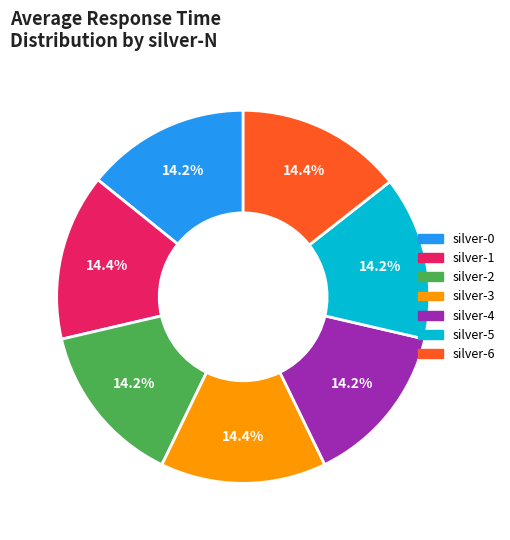

To the nearest percent, what portion does silver-6 represent?

14%